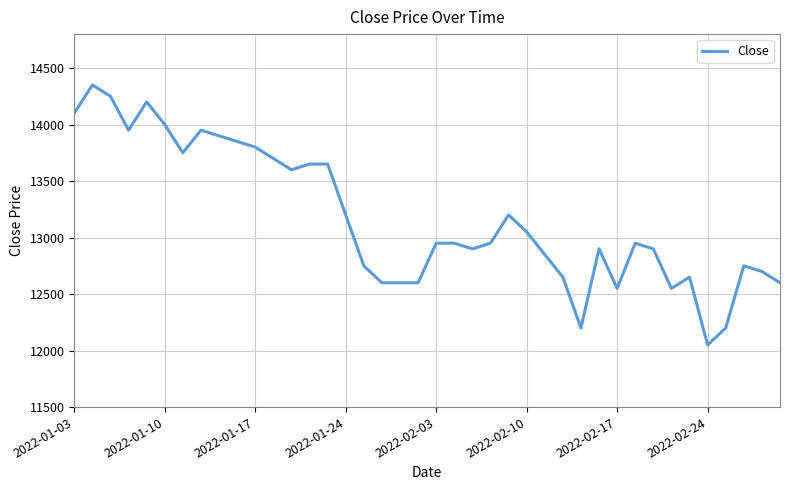

Reading left to right, list all the values displayed in this chart.

14100	14350	14250	13950	14200	14000	13750	13950	13900	13850	13800	13700	13600	13650	13650	13200	12750	12600	12600	12600	12950	12950	12900	12950	13200	13050	12850	12650	12200	12900	12550	12950	12900	12550	12650	12050	12200	12750	12700	12600